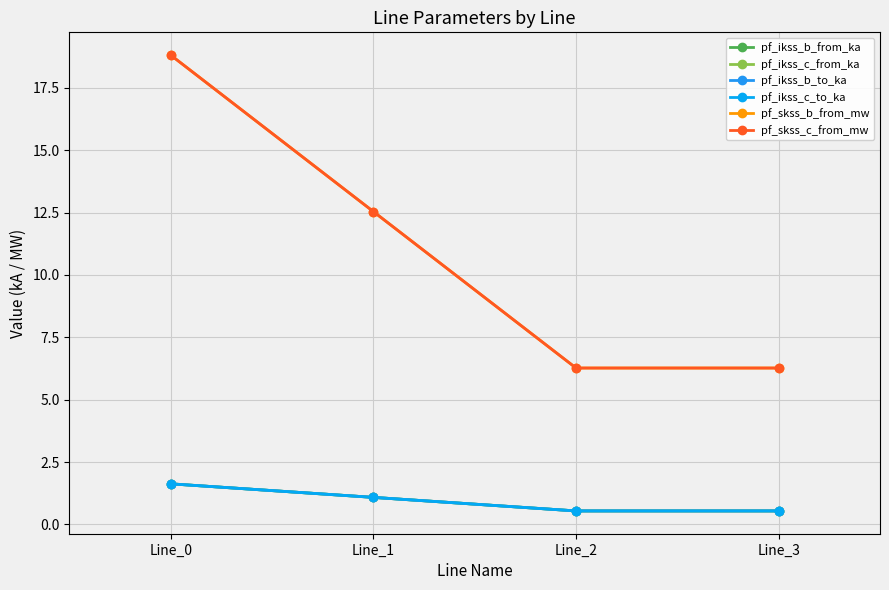

What is the difference between the second highest and second lowest values in the pf_ikss_c_from_ka series?

0.5